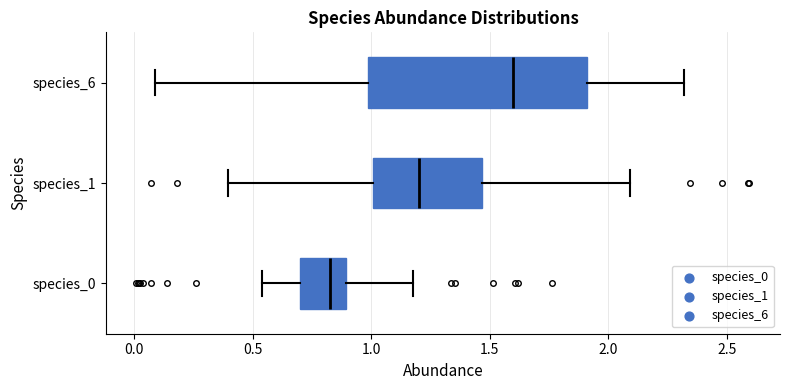

Which box is the widest, from its left edge to its right edge?

species_6